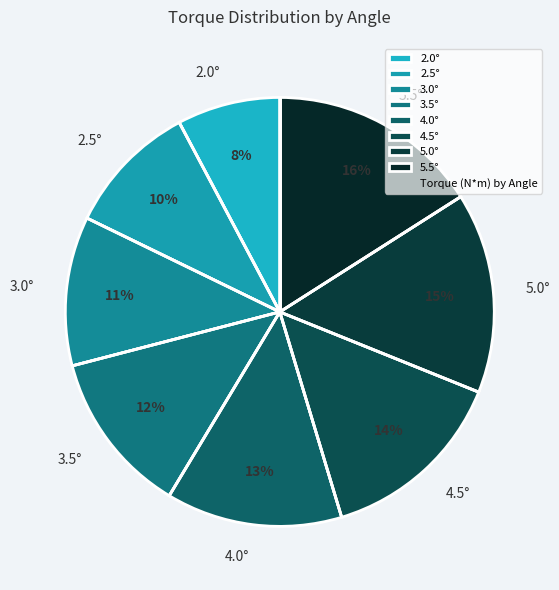

Is there a majority slice in this chart?

No